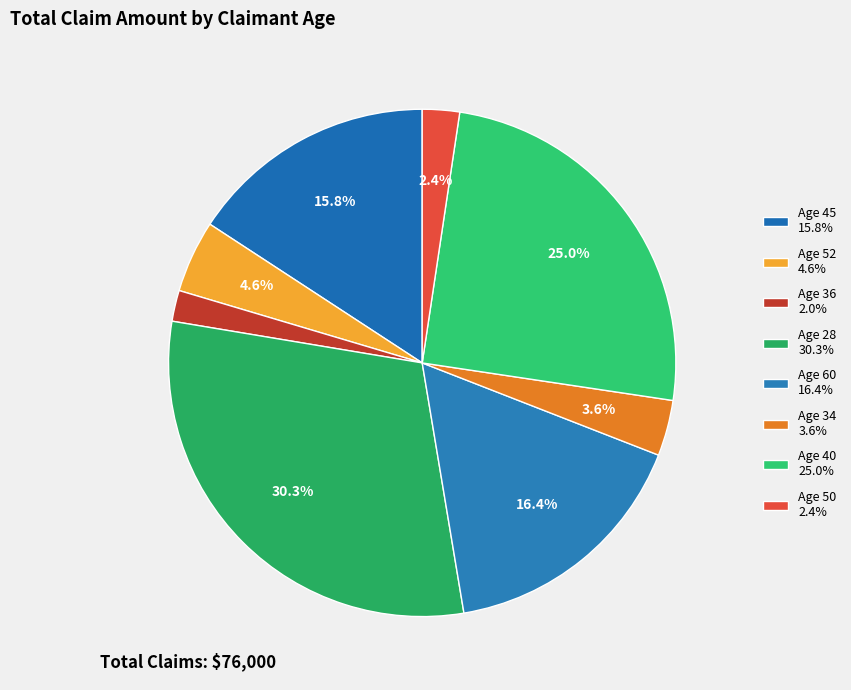

How many slices are in this pie chart?

8